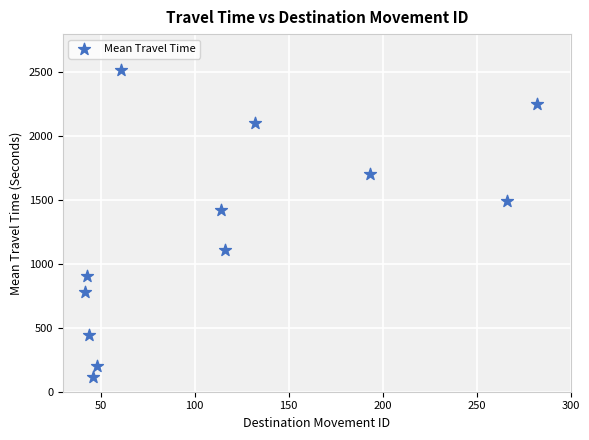

What Y value in the scatter plot is closest to 1317?

1423